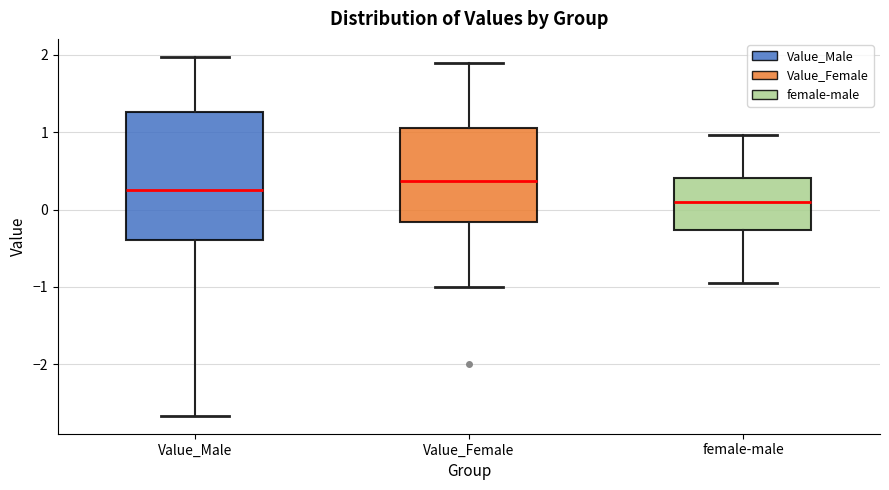

Which box's median line is the lowest?

female-male